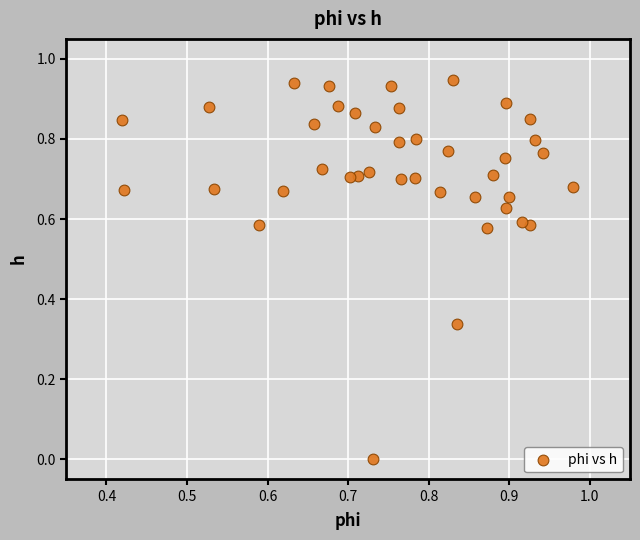

How many points are shown in the scatter plot?

40